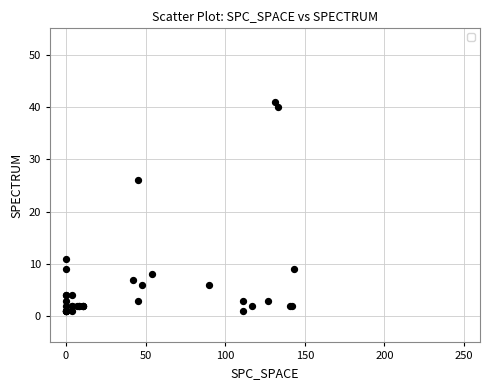

What Y value in the scatter plot is closest to 21?

26